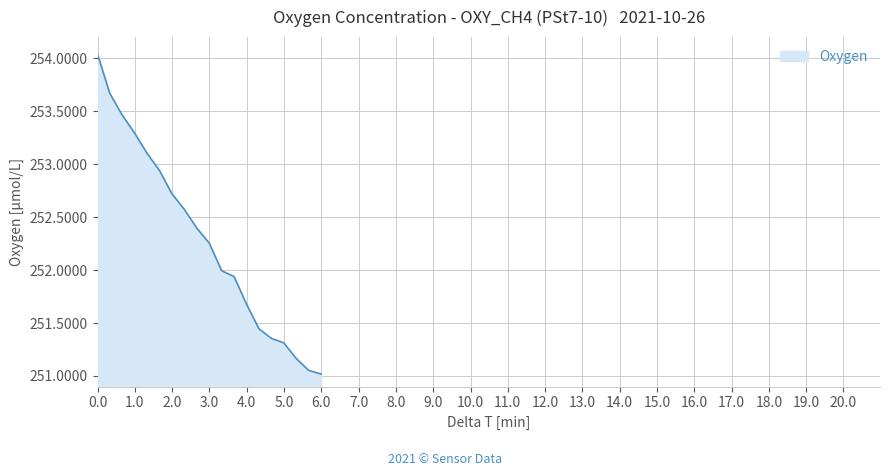

What is the smallest value displayed?

251.0